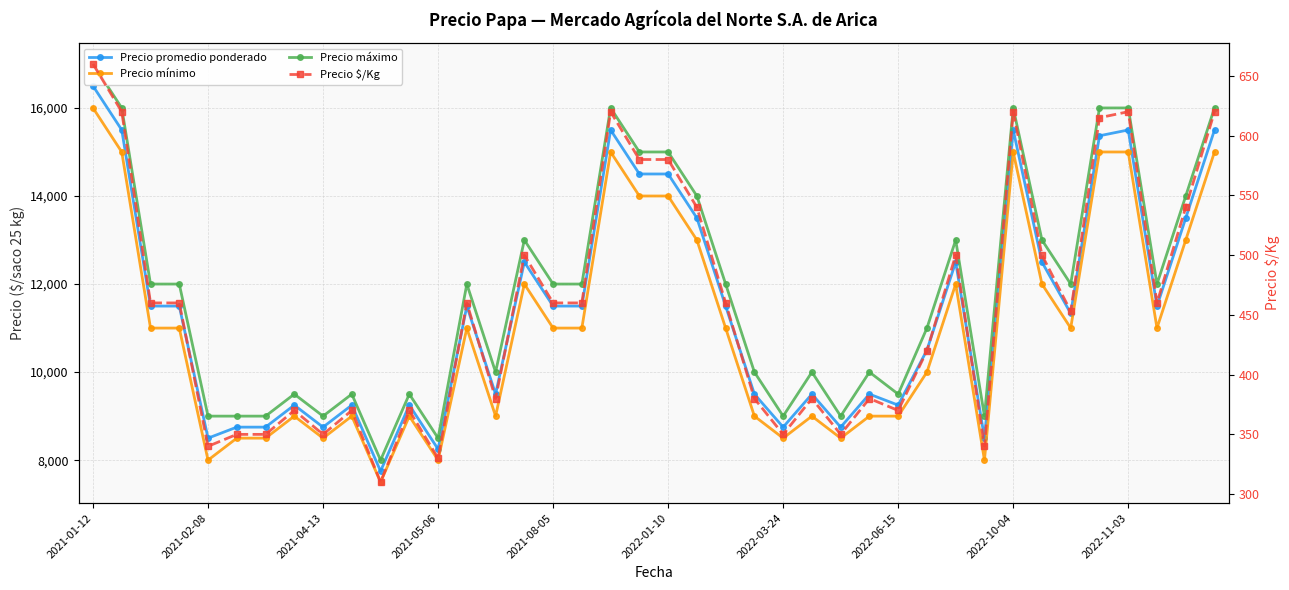

How many data points does each series have?

40